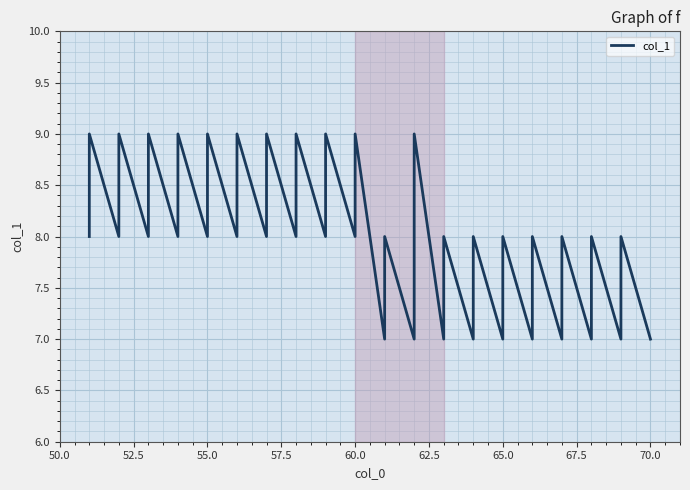

What is the value of the 12th point from the left?

9